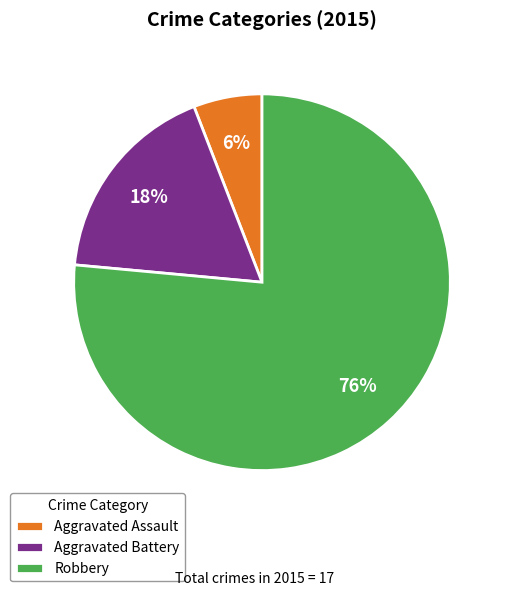

Is there any slice that represents more than half of the pie?

Yes